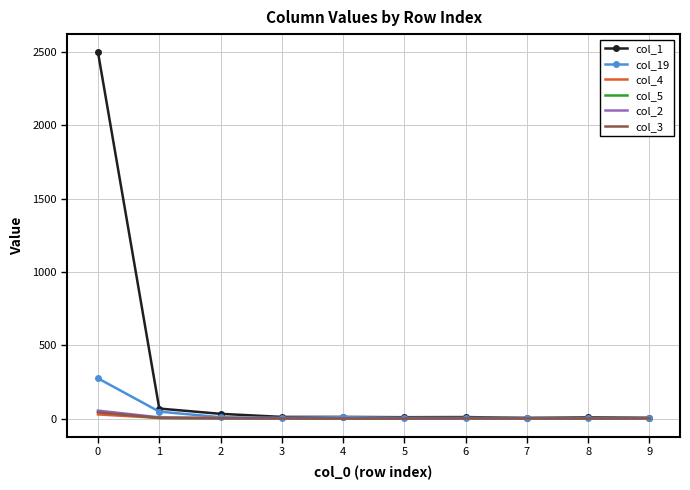

Which series has the widest spread of values?

col_1